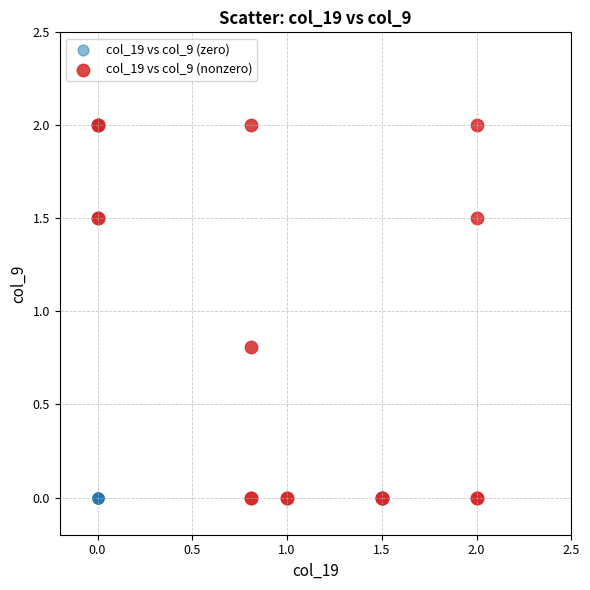

What are all the series names shown in the legend?

col_19 vs col_9 (zero), col_19 vs col_9 (nonzero)